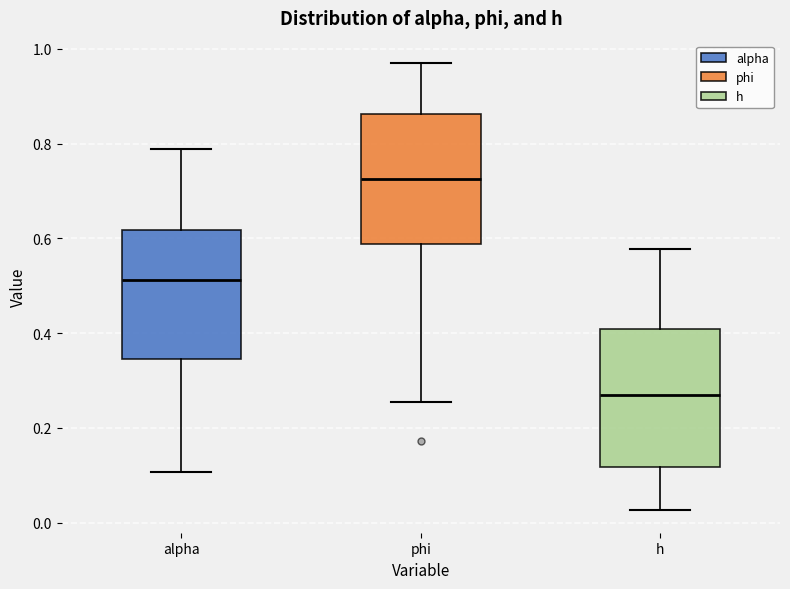

Reading left to right, read every box against the y-axis: the position of its median line, the range the box covers, and the ends of its whiskers. The values are not printed on the chart, so give them approximately, as read against the axis.

alpha: median 0.52, box 0.34 to 0.62, whiskers 0.10 to 0.78
phi: median 0.72, box 0.58 to 0.86, whiskers 0.26 to 0.96
h: median 0.26, box 0.12 to 0.40, whiskers 0.02 to 0.58